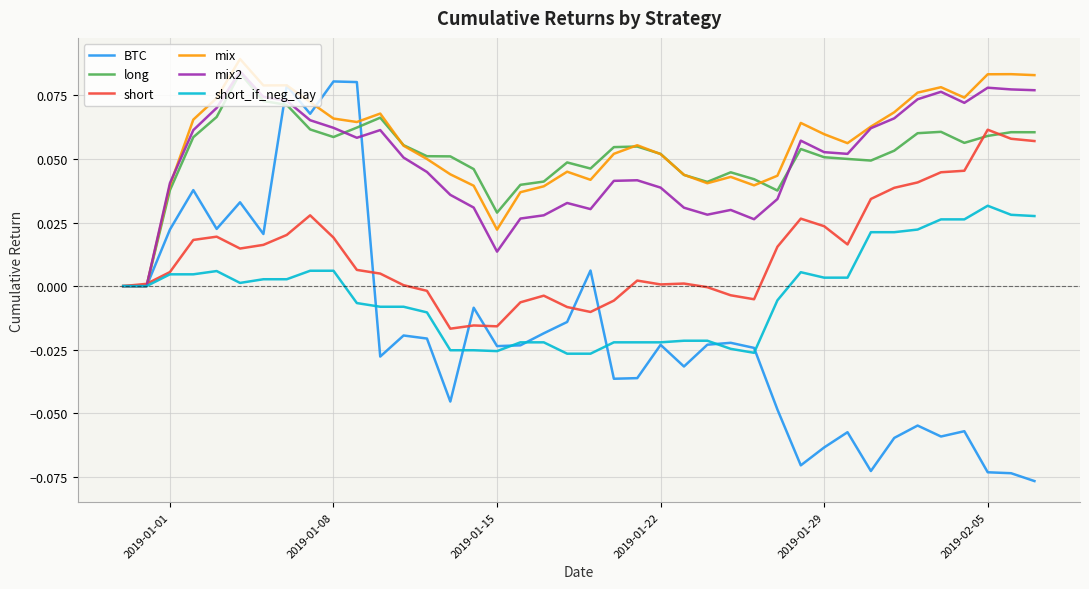

Which series has the widest spread of values?

BTC